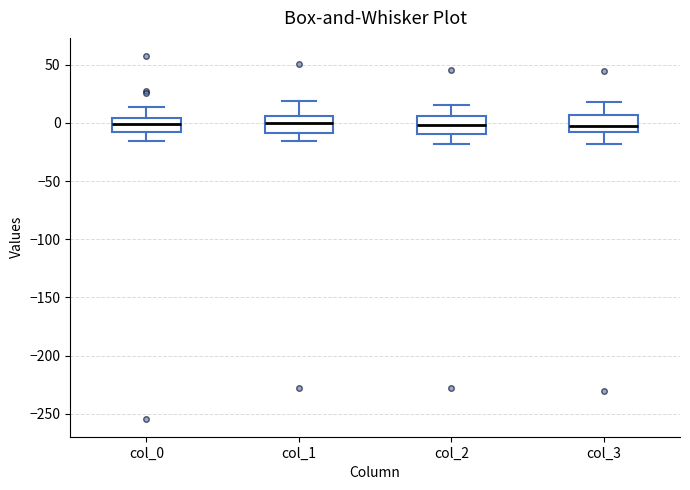

Reading left to right, read every box against the y-axis: the position of its median line, the range the box covers, and the ends of its whiskers. The values are not printed on the chart, so give them approximately, as read against the axis.

col_0: median 0, box -10 to 5, whiskers -15 to 15
col_1: median 0, box -10 to 5, whiskers -15 to 20
col_2: median 0, box -10 to 5, whiskers -20 to 15
col_3: median -5, box -10 to 5, whiskers -20 to 20